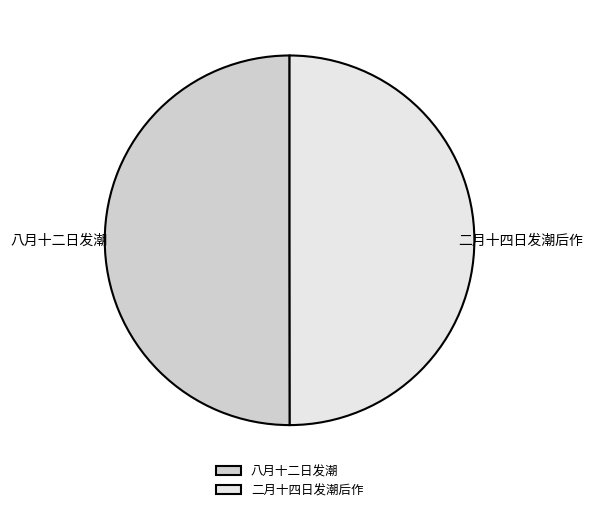

Combined, do 八月十二日发潮 and 二月十四日发潮后作 account for over 50%?

Yes